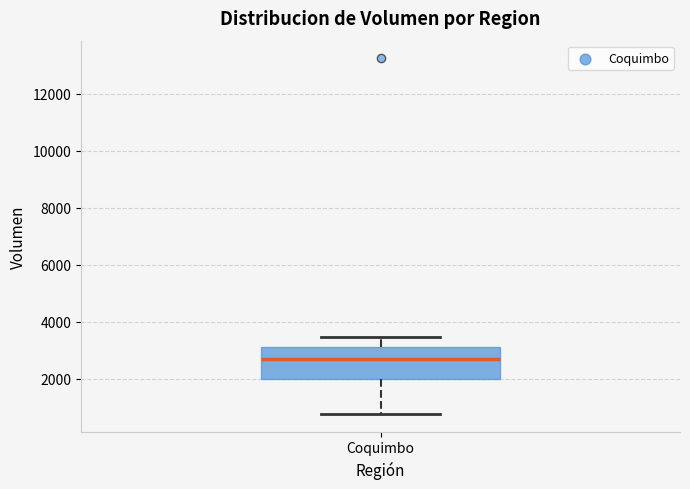

Transcribe this box plot: give where the median line is, the range the box spans, and where the two whiskers end, as read against the y-axis. The values are not printed on the chart, so give them approximately, as read against the axis.

median 2800, box 2000 to 3200, whiskers 800 to 3400